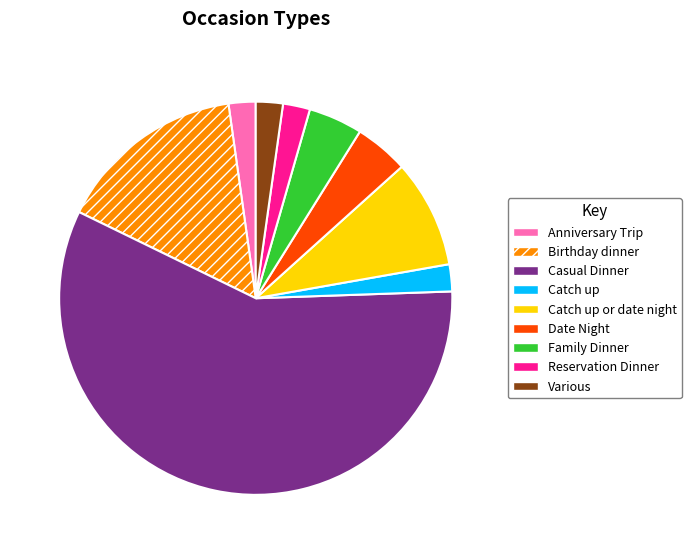

Is there a majority slice in this chart?

Yes